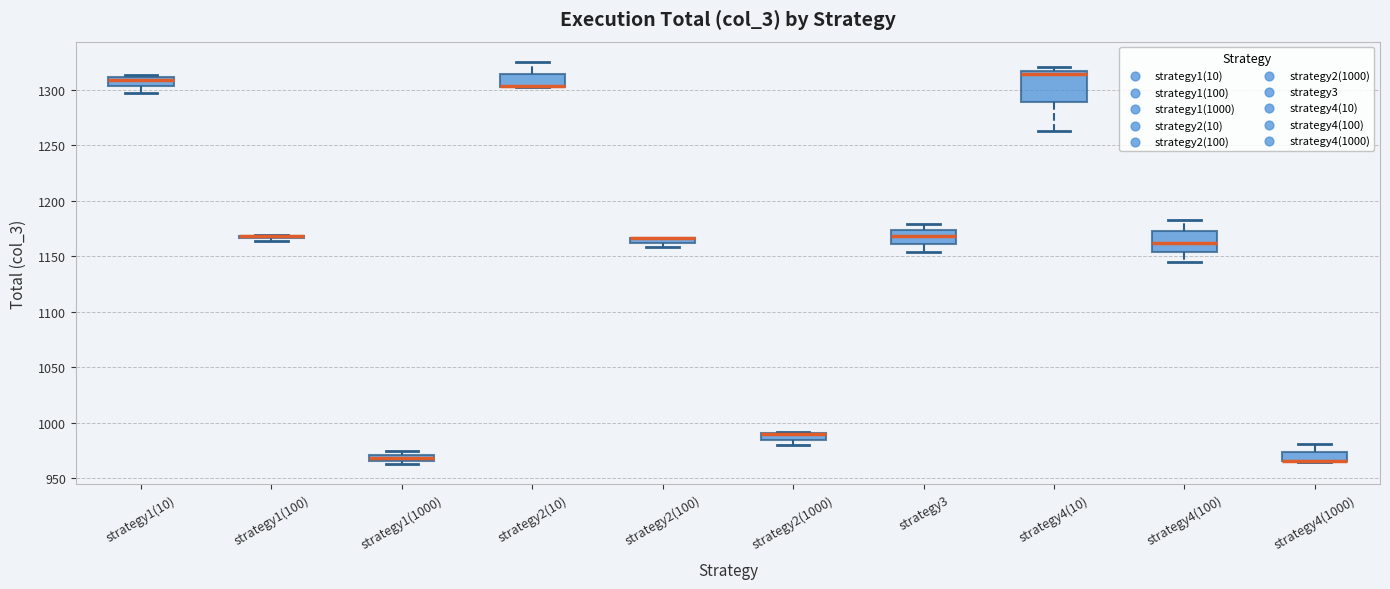

Comparing the boxes themselves (not the whiskers), which one is the tallest?

strategy4(10)